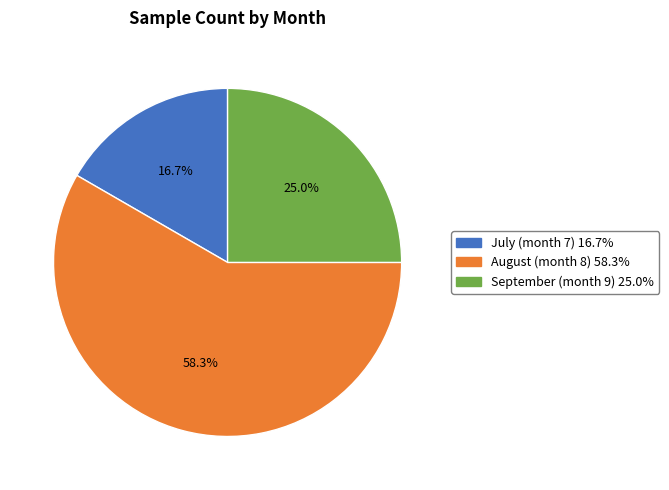

Count the number of slices in the pie.

3